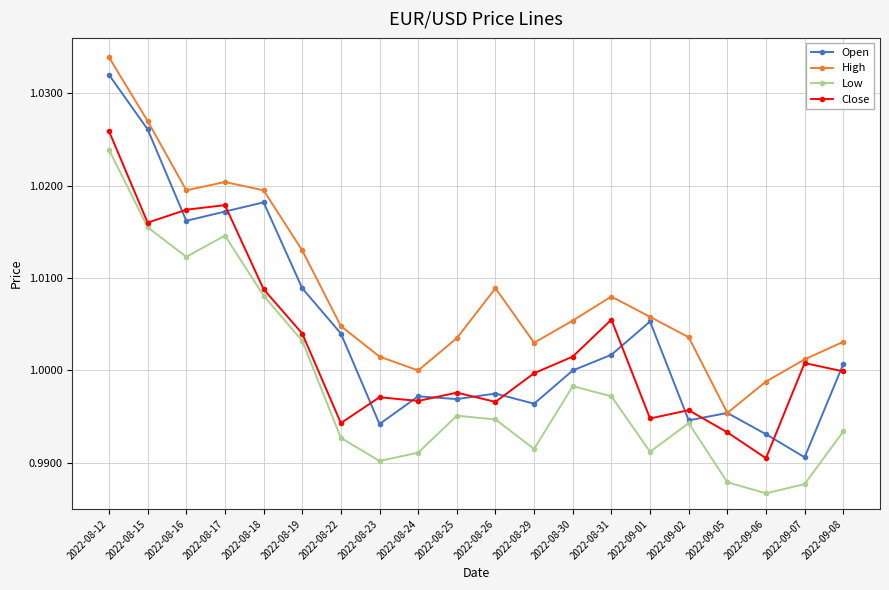

What are all the series names shown in the legend?

Open, High, Low, Close